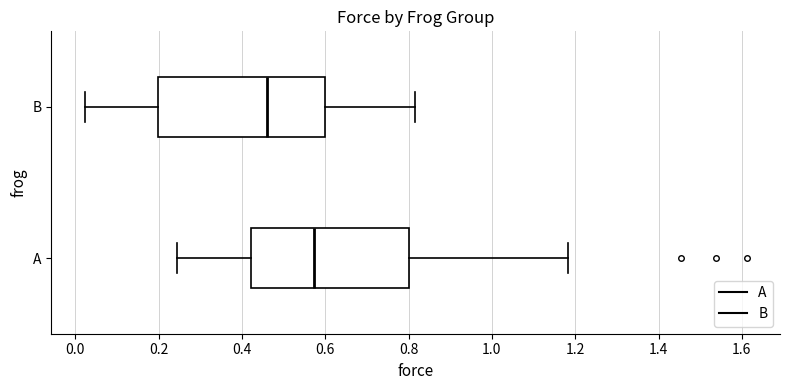

Where does the left whisker of the box for B end on the x-axis? The values are not printed on the chart, so give them approximately, as read against the axis.

0.02